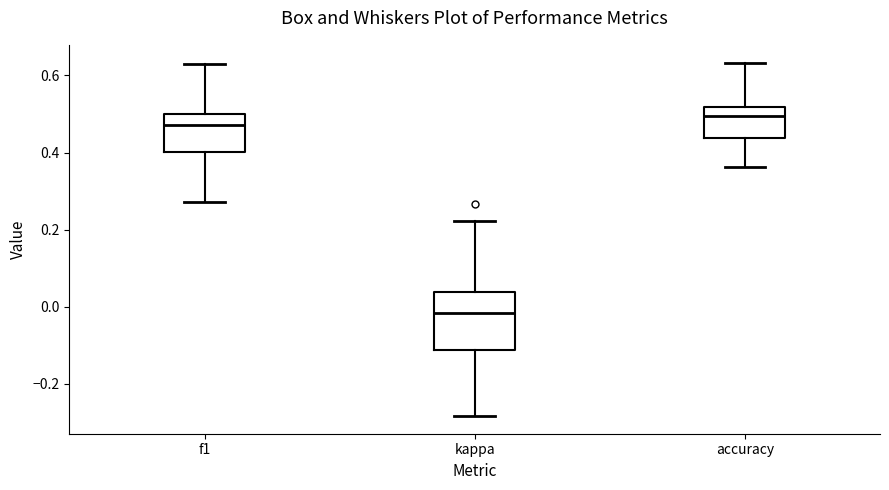

Reading left to right, read every box against the y-axis: the position of its median line, the range the box covers, and the ends of its whiskers. The values are not printed on the chart, so give them approximately, as read against the axis.

f1: median 0.48, box 0.40 to 0.50, whiskers 0.28 to 0.62
kappa: median -0.02, box -0.12 to 0.04, whiskers -0.28 to 0.22
accuracy: median 0.50, box 0.44 to 0.52, whiskers 0.36 to 0.64